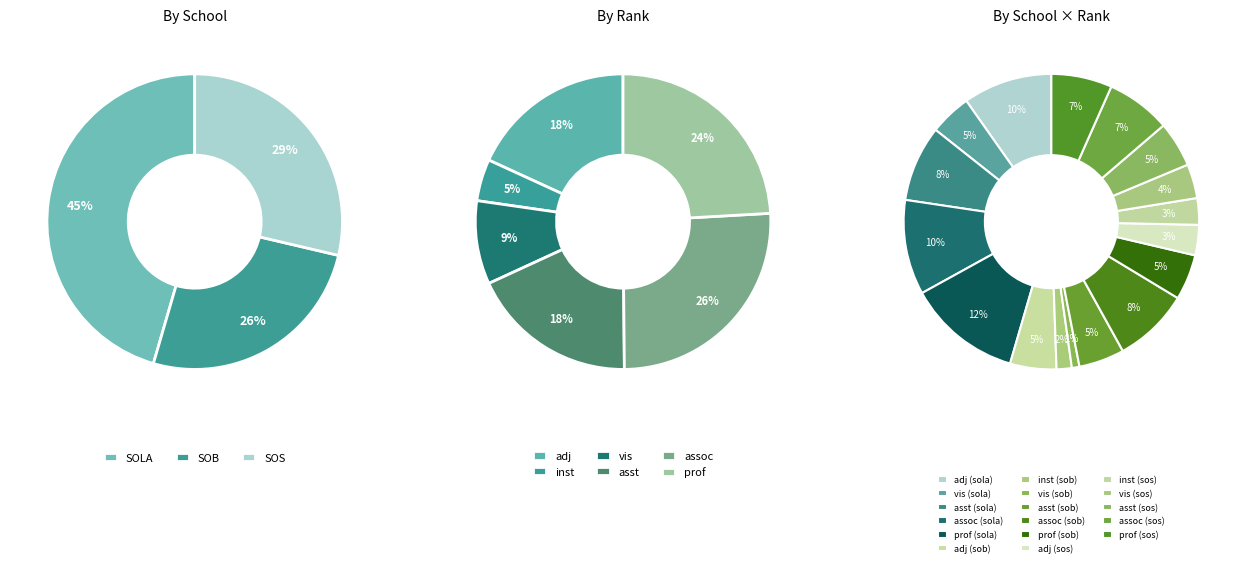

How many segments does this pie chart have?

18